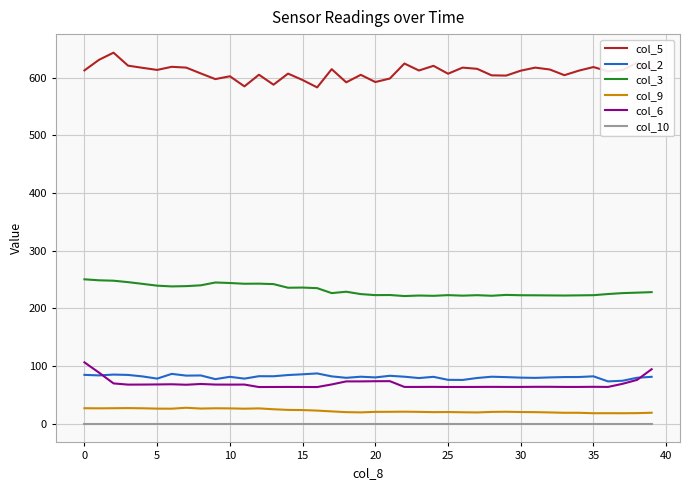

True or false: col_2 and col_10 cross at least once.

False